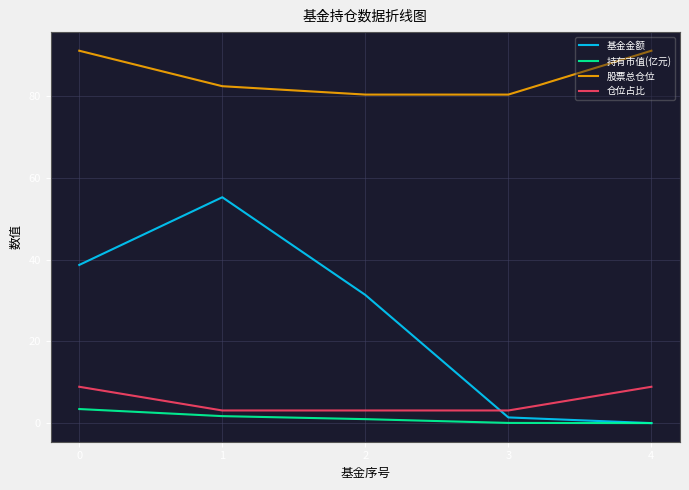

True or false: 仓位占比 and 股票总仓位 intersect in this chart.

False